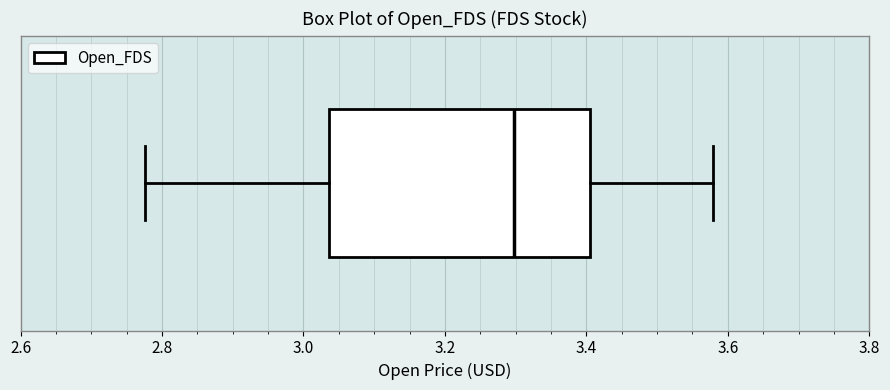

Read this box plot against the x-axis: the position of the median line, the range covered by the box, and the ends of both whiskers. The values are not printed on the chart, so give them approximately, as read against the axis.

median 3.30, box 3.04 to 3.40, whiskers 2.78 to 3.58